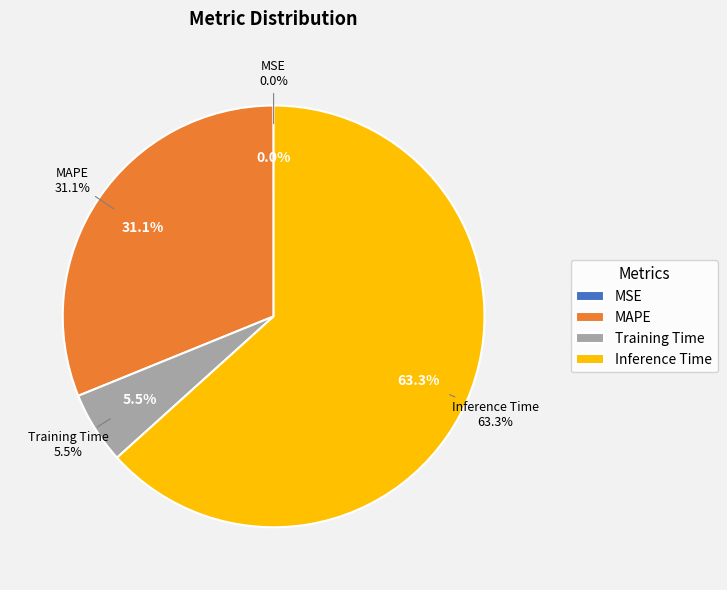

Which category has the smallest portion of the pie?

MSE